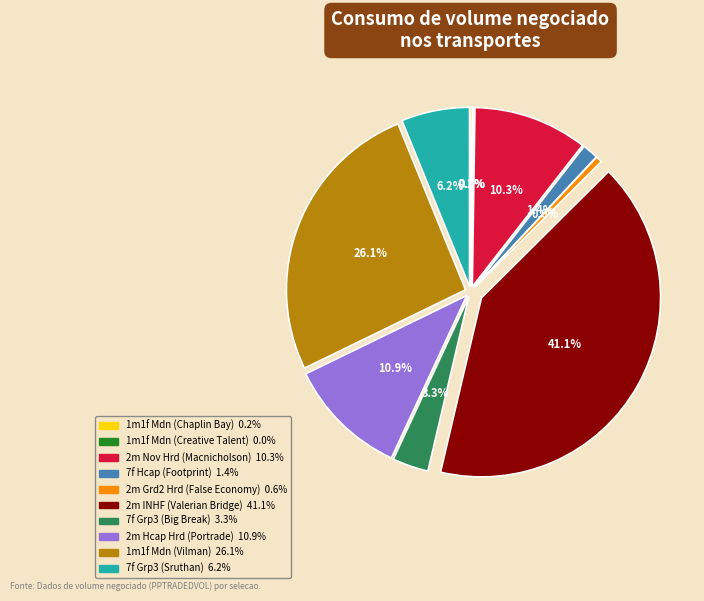

Approximately how many times larger is the value at 2m Nov Hrd (Macnicholson) compared to 7f Grp3 (Sruthan)?

1.7